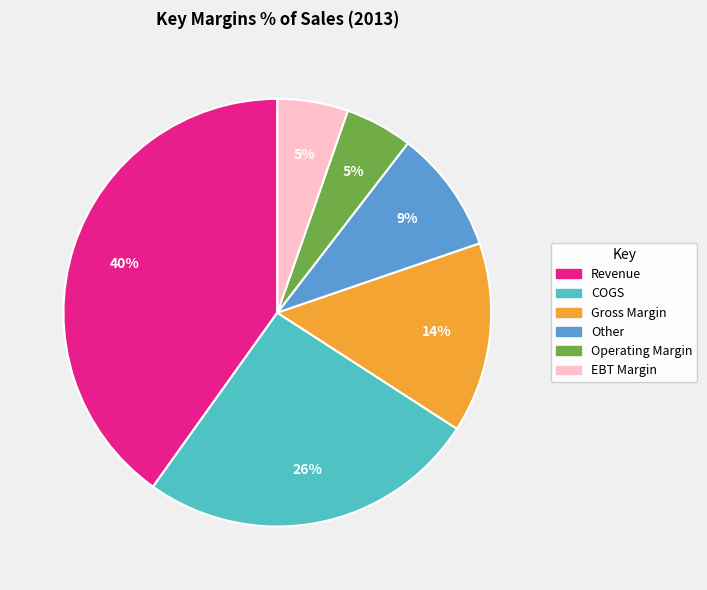

To the nearest percent, what portion does Gross Margin represent?

14%